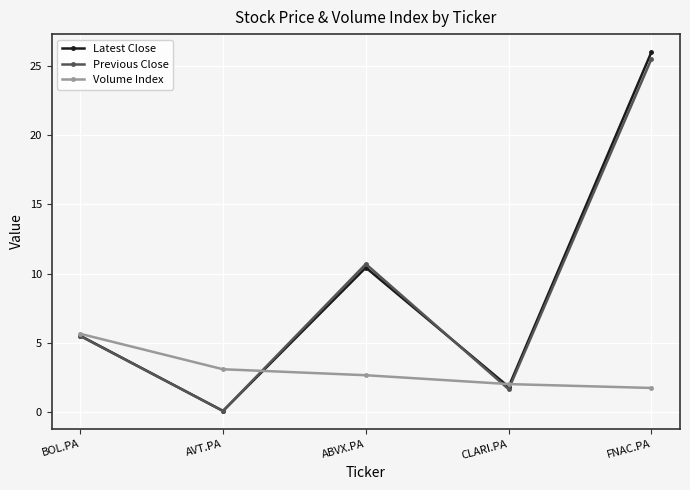

How many data points does each series have?

5